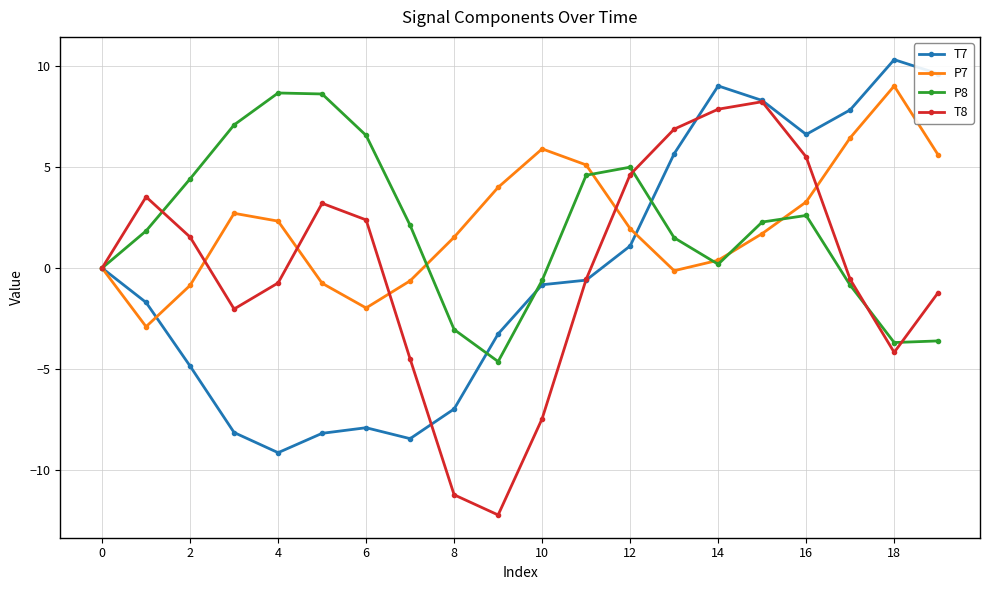

Rank the series by their maximum value, from lowest to highest.

T8, P8, P7, T7